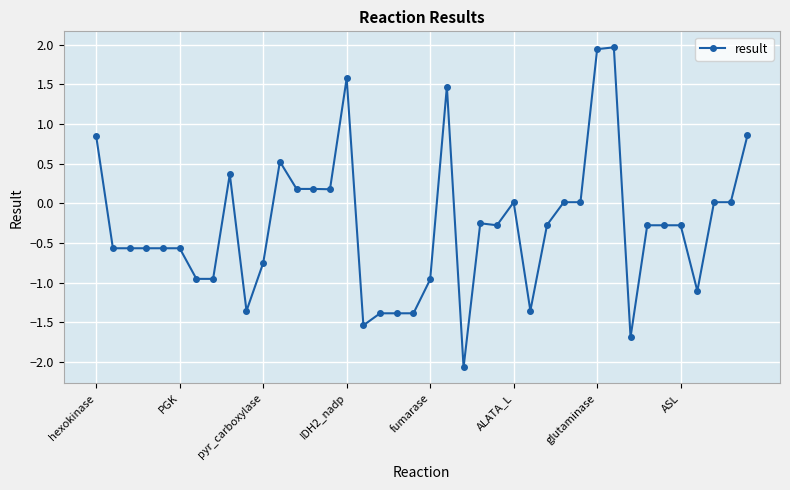

What is the difference between the second highest and minimum values?

4.0